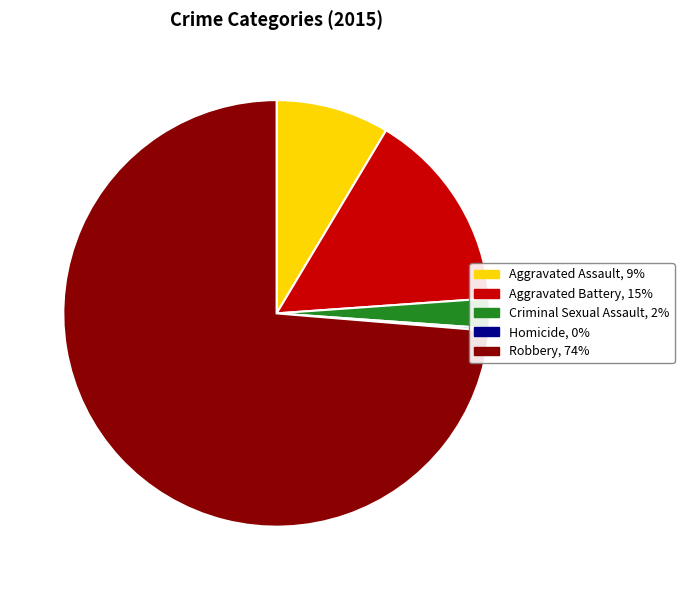

What is the ratio of the value at Robbery to the value at Criminal Sexual Assault?

32.9